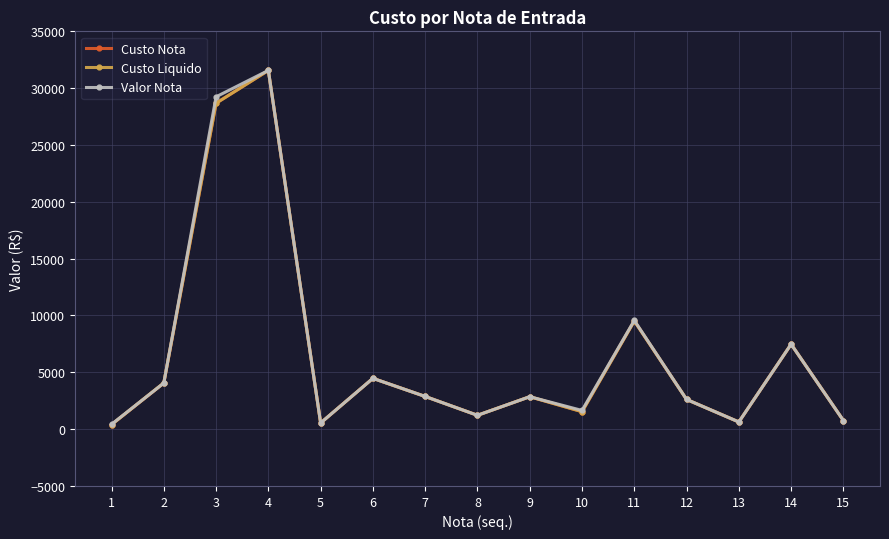

The value of Valor Nota at 11 is 16267.9. True or false?

False